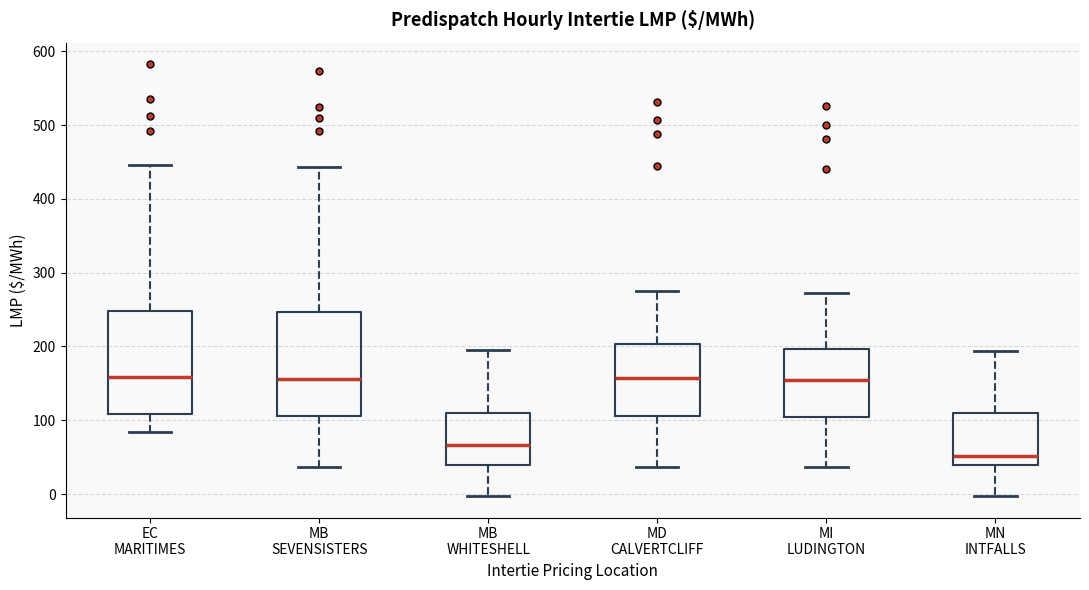

Reading left to right, transcribe this box plot: for each box, give where its median line is, the range the box spans, and where its two whiskers end, as read against the y-axis. The values are not printed on the chart, so give them approximately, as read against the axis.

EC MARITIMES: median 160, box 110 to 250, whiskers 80 to 450
MB SEVENSISTERS: median 160, box 110 to 250, whiskers 40 to 440
MB WHITESHELL: median 70, box 40 to 110, whiskers 0 to 200
MD CALVERTCLIFF: median 160, box 110 to 200, whiskers 40 to 280
MI LUDINGTON: median 150, box 100 to 200, whiskers 40 to 270
MN INTFALLS: median 50, box 40 to 110, whiskers 0 to 190